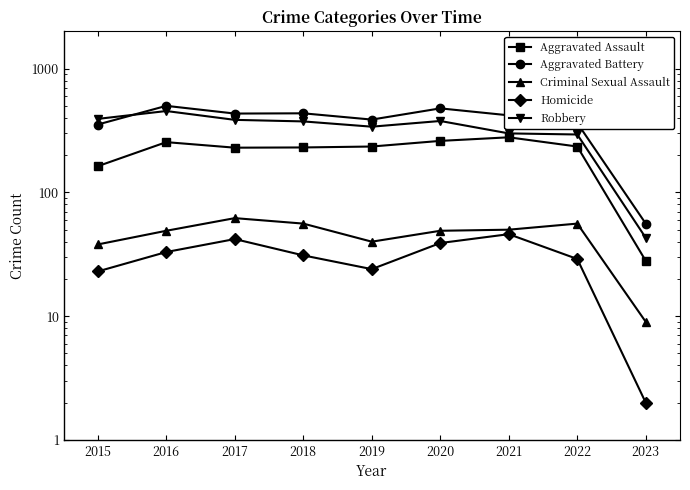

True or false: Aggravated Assault has a value of 233 at 2015.

False